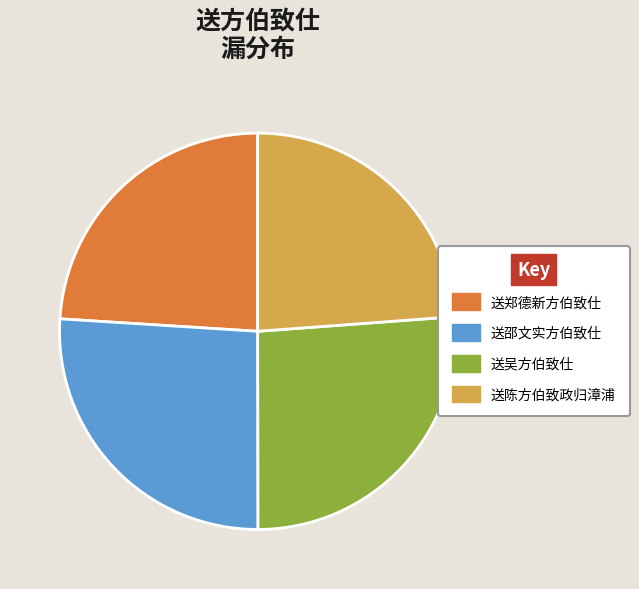

What is the ratio of the value at 送陈方伯致政归漳浦 to the value at 送吴方伯致仕?

0.9